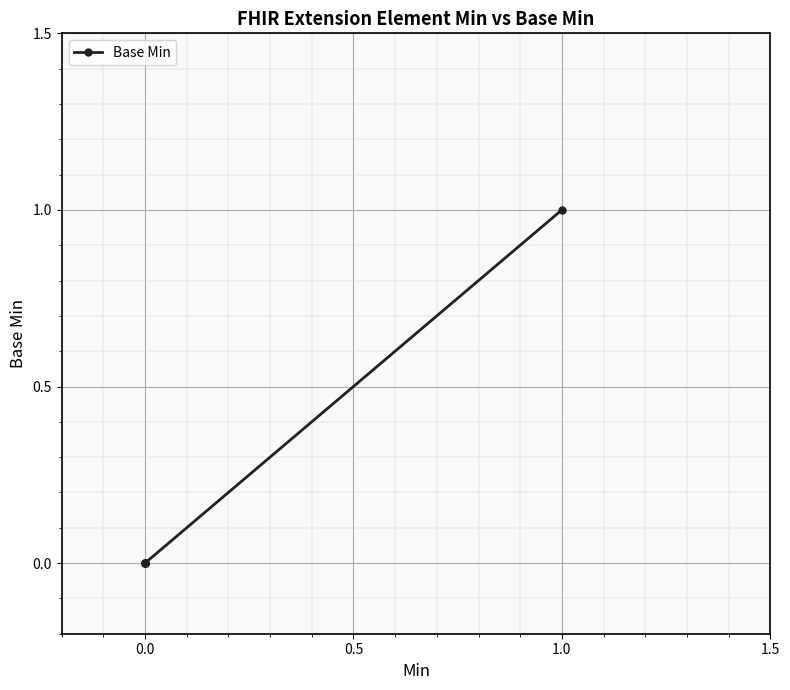

True or false: the data has more than 0 interior local peaks.

False